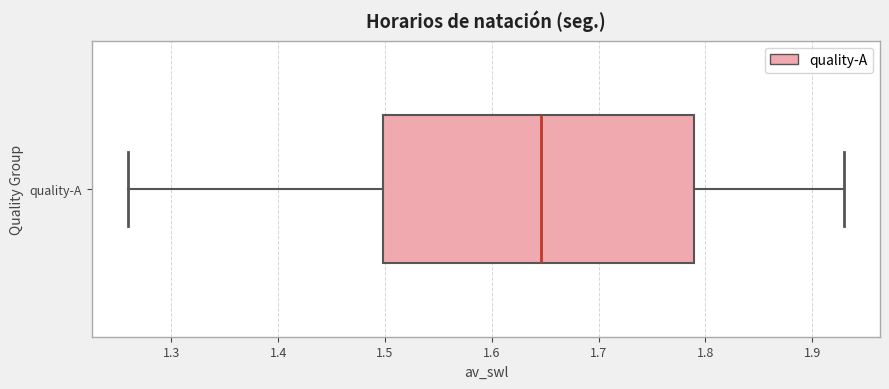

Transcribe this box plot: give where the median line is, the range the box spans, and where the two whiskers end, as read against the x-axis. The values are not printed on the chart, so give them approximately, as read against the axis.

median 1.65, box 1.50 to 1.79, whiskers 1.26 to 1.93